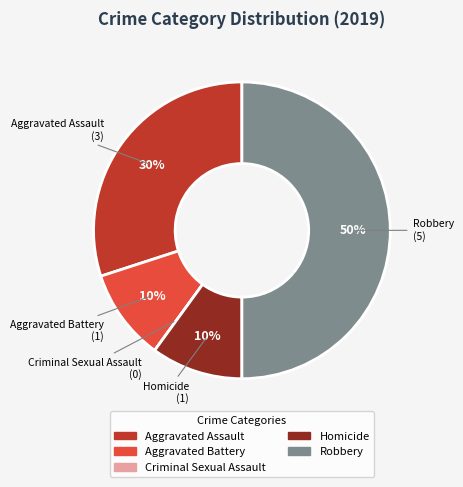

To the nearest percent, what portion does Aggravated Assault represent?

30%